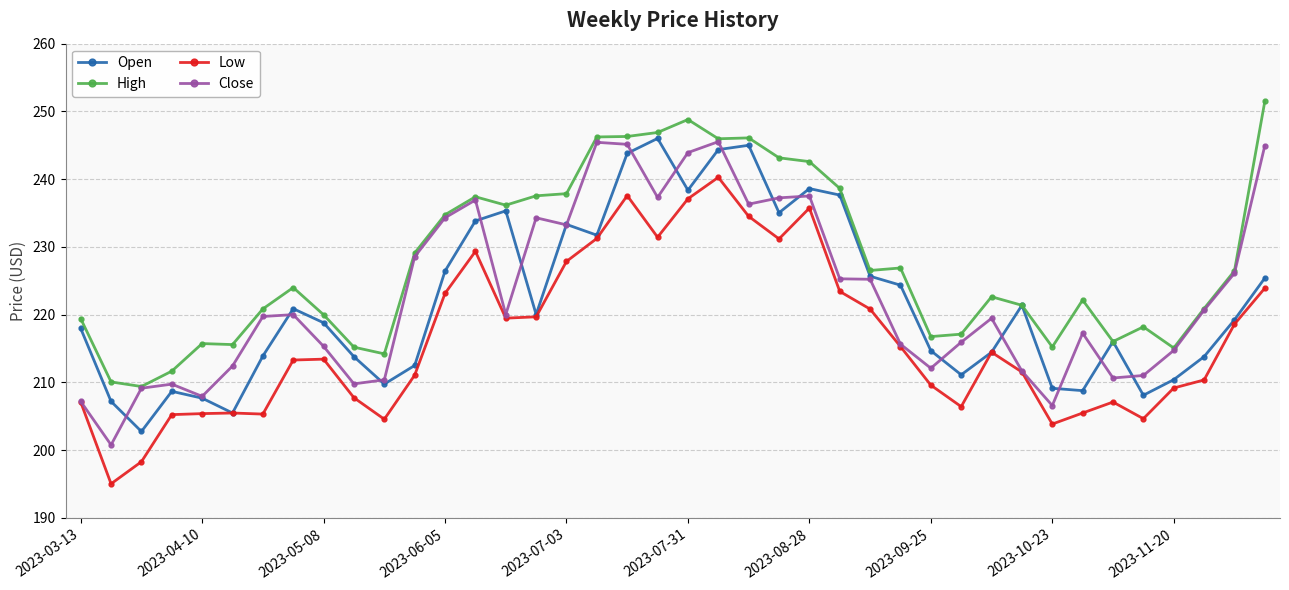

At how many categories does at least one series exceed 205?

40